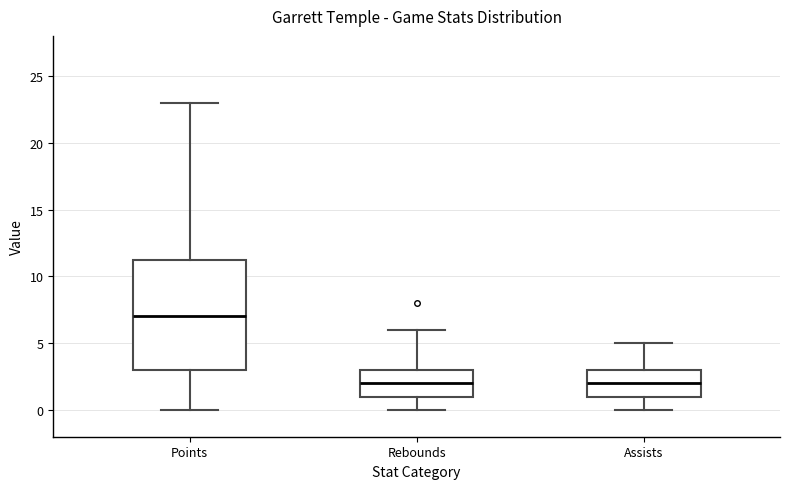

Which box has the highest median line?

Points